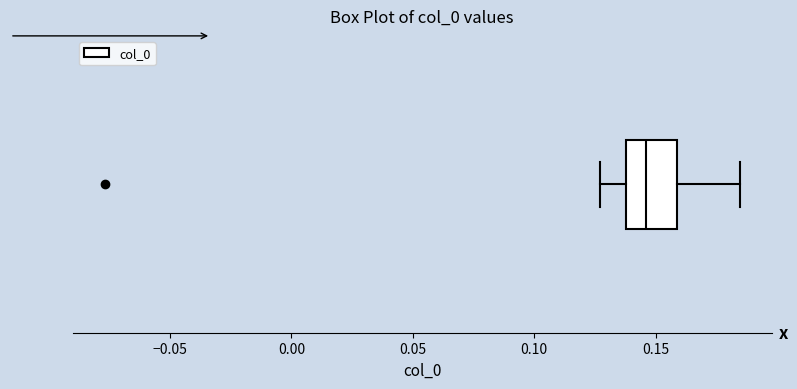

Where does the left whisker of the box end on the x-axis? The values are not printed on the chart, so give them approximately, as read against the axis.

0.125